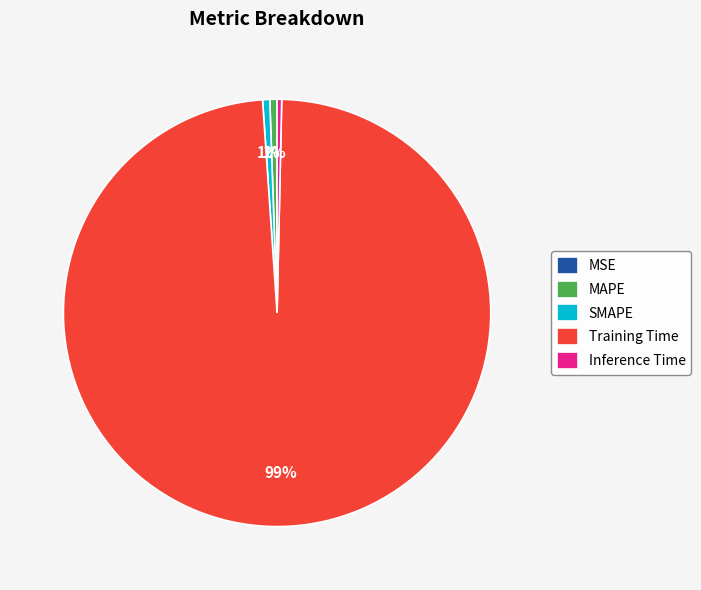

Combined, do SMAPE and Training Time account for over 50%?

Yes